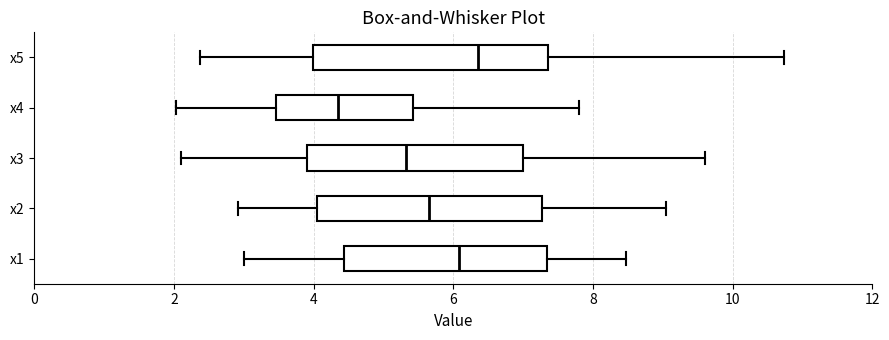

Which box's median line is the furthest to the right?

x5